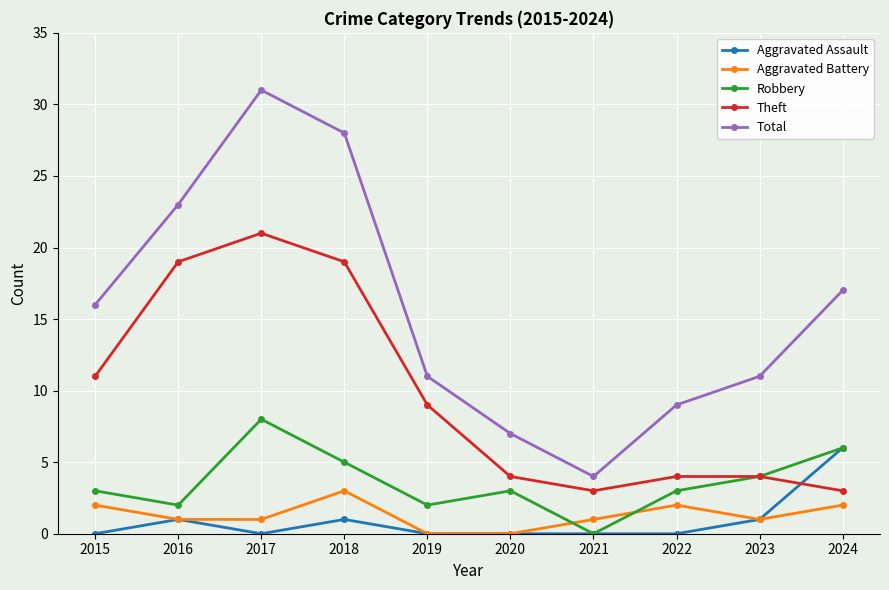

How many series are shown in this chart?

5